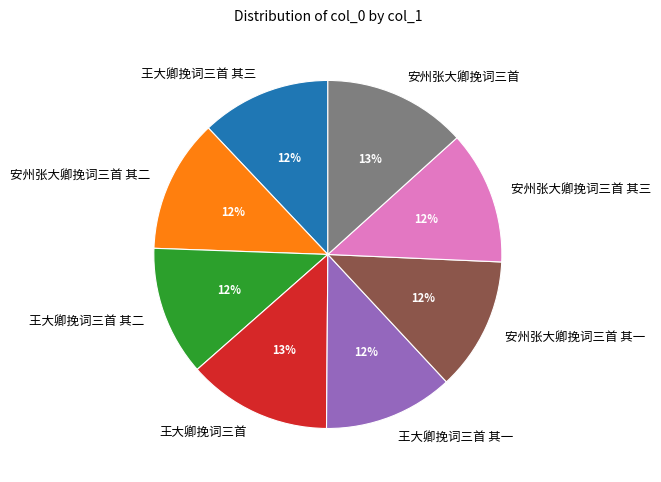

What percentage is the 安州张大卿挽词三首 其一 slice, to the nearest percent?

12%